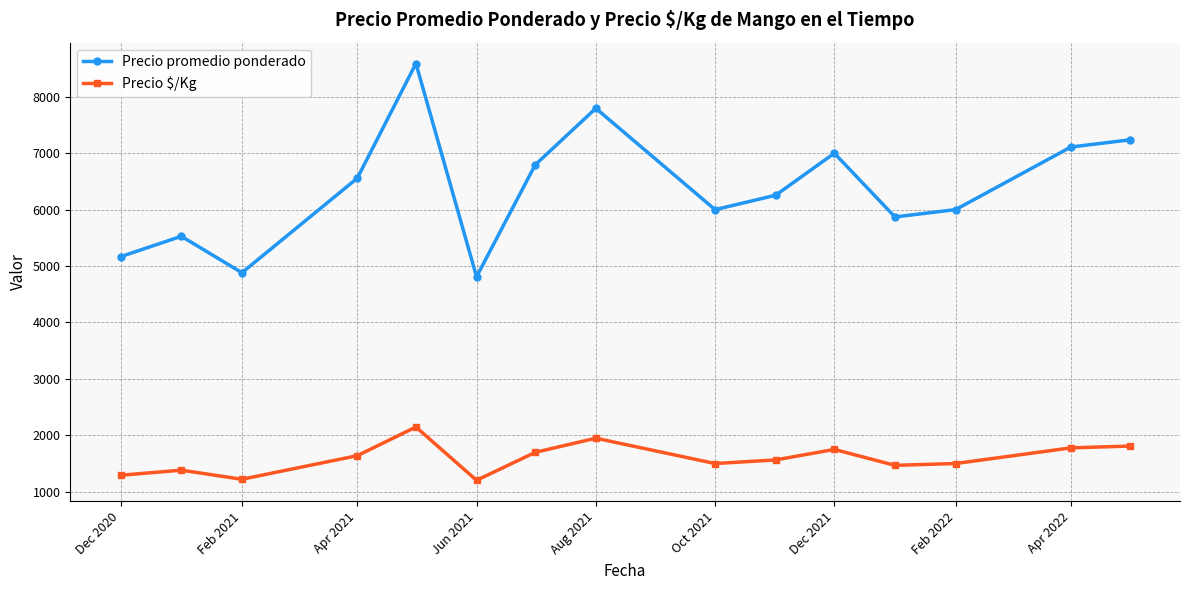

What is the highest value of the Precio $/Kg series?

2147.3